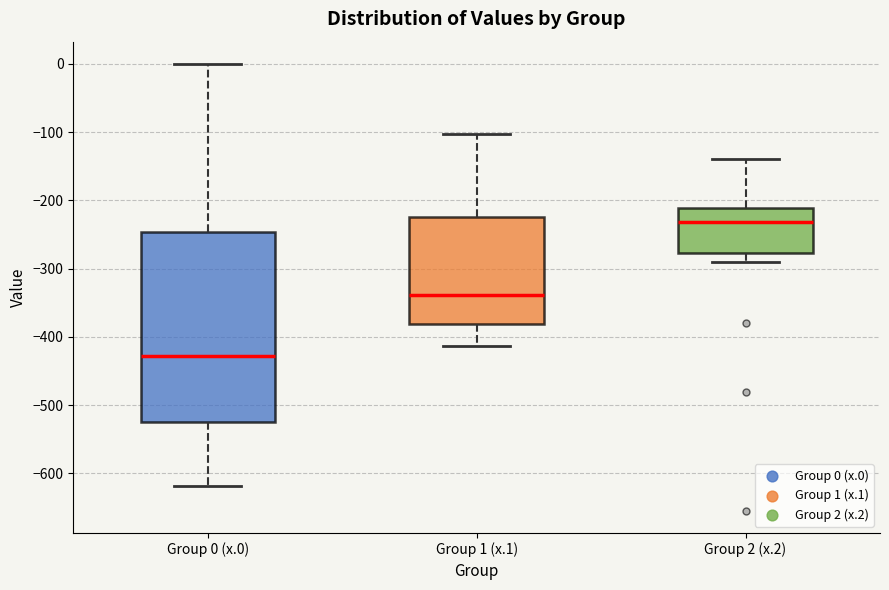

Where does the lower whisker of the box for Group 2 (x.2) end on the y-axis? The values are not printed on the chart, so give them approximately, as read against the axis.

-290